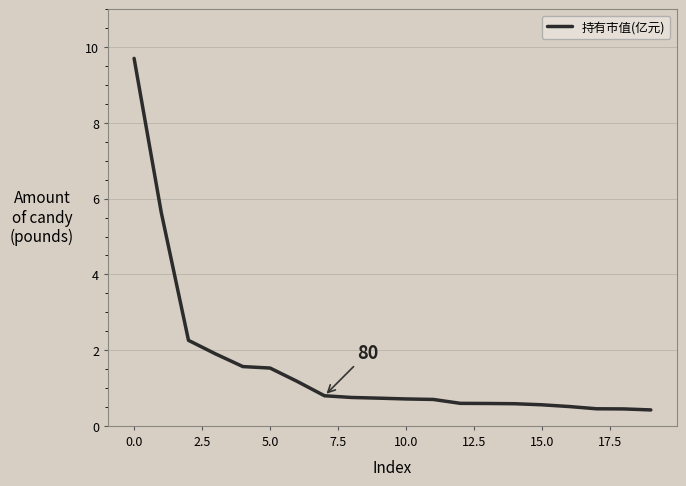

What is the maximum value shown in the chart?

9.7